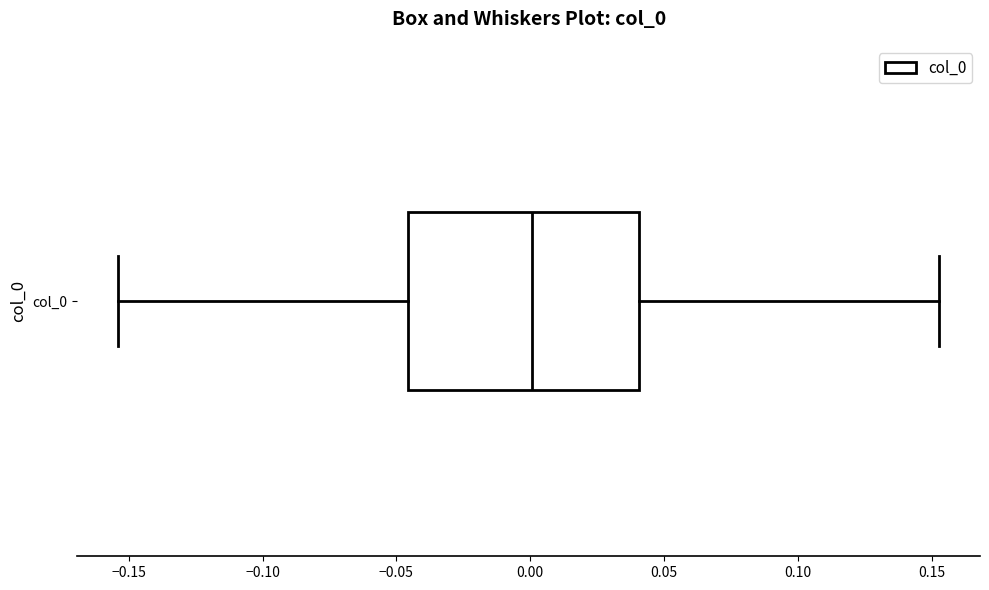

Read this box plot against the x-axis: the position of the median line, the range covered by the box, and the ends of both whiskers. The values are not printed on the chart, so give them approximately, as read against the axis.

median 0.000, box -0.045 to 0.040, whiskers -0.155 to 0.155